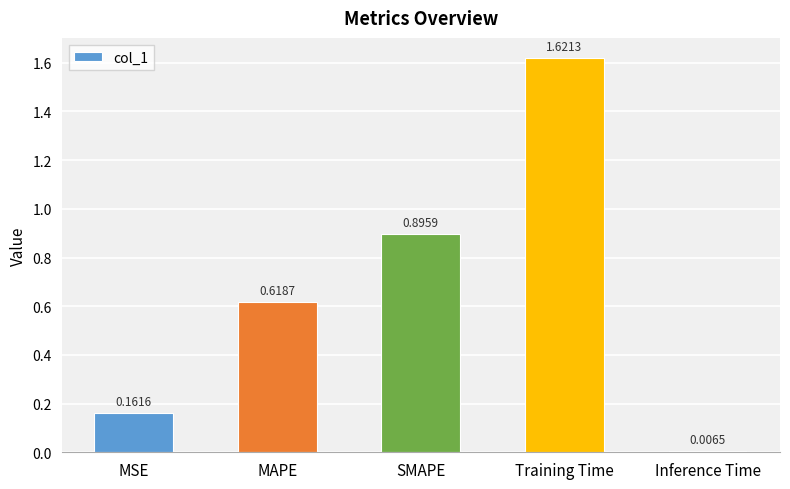

Rank the categories by value from highest to lowest.

Training Time, SMAPE, MAPE, MSE, Inference Time